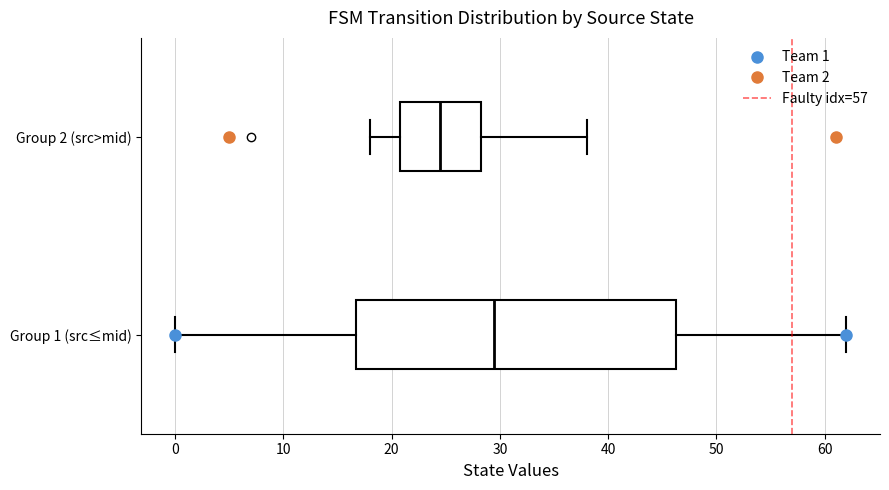

Reading bottom to top, read every box against the x-axis: the position of its median line, the range the box covers, and the ends of its whiskers. The values are not printed on the chart, so give them approximately, as read against the axis.

Group 1 (src≤mid): median 30, box 17 to 46, whiskers 0 to 62
Group 2 (src>mid): median 25, box 21 to 28, whiskers 18 to 38